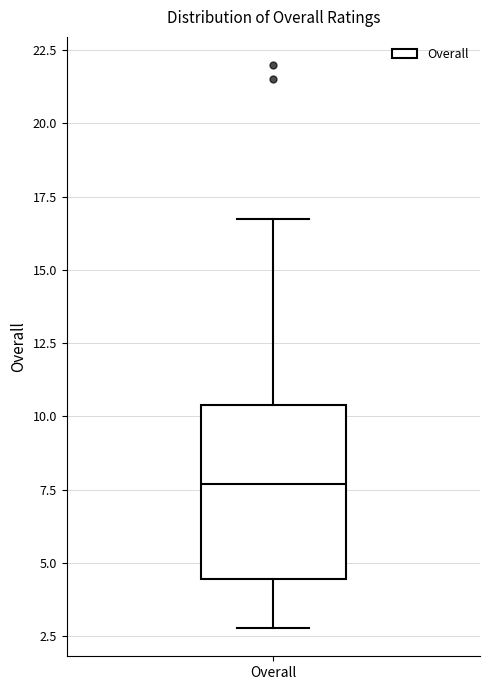

Read this box plot against the y-axis: the position of the median line, the range covered by the box, and the ends of both whiskers. The values are not printed on the chart, so give them approximately, as read against the axis.

median 7.5, box 4.5 to 10.5, whiskers 3.0 to 16.5